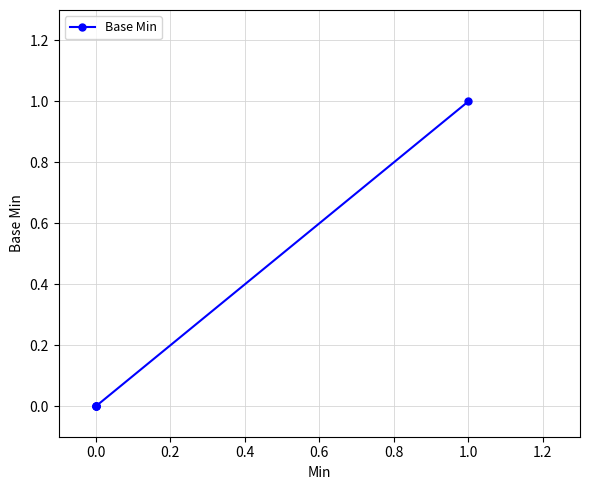

What is the sum of the values at 0.0 and 1.0?

1